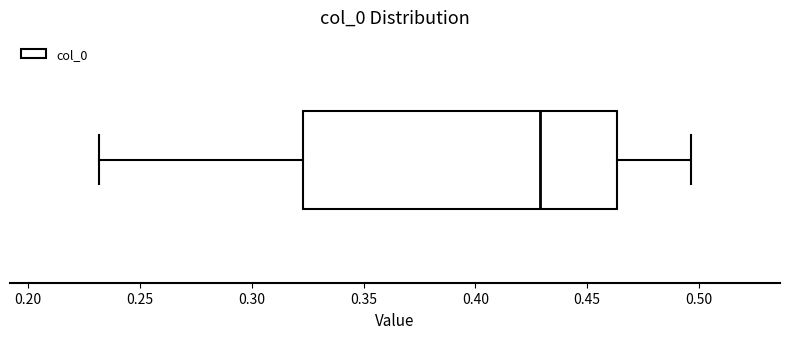

Read this box plot against the x-axis: the position of the median line, the range covered by the box, and the ends of both whiskers. The values are not printed on the chart, so give them approximately, as read against the axis.

median 0.430, box 0.325 to 0.465, whiskers 0.230 to 0.495